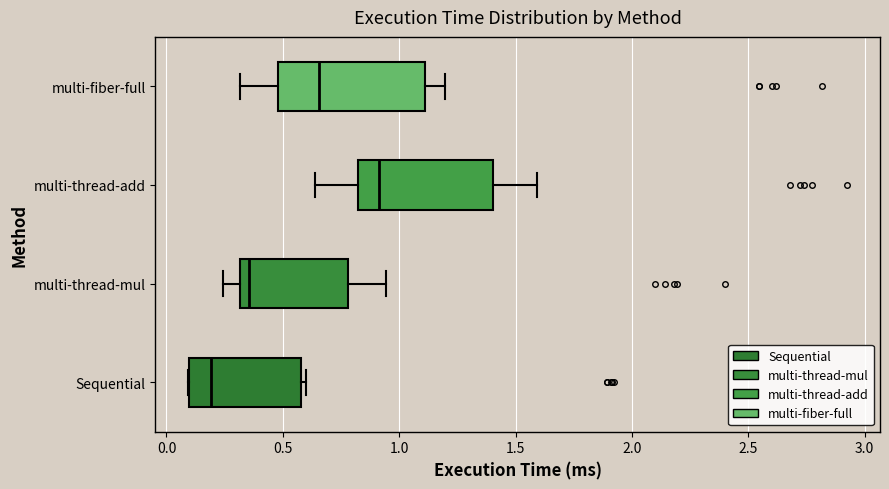

Where does the median line of the box for Sequential sit on the x-axis? The values are not printed on the chart, so give them approximately, as read against the axis.

0.20